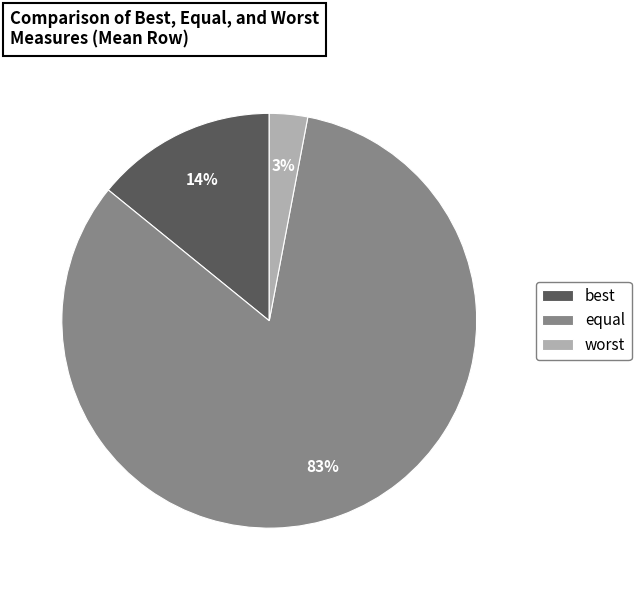

Which has a higher value, worst or equal?

equal